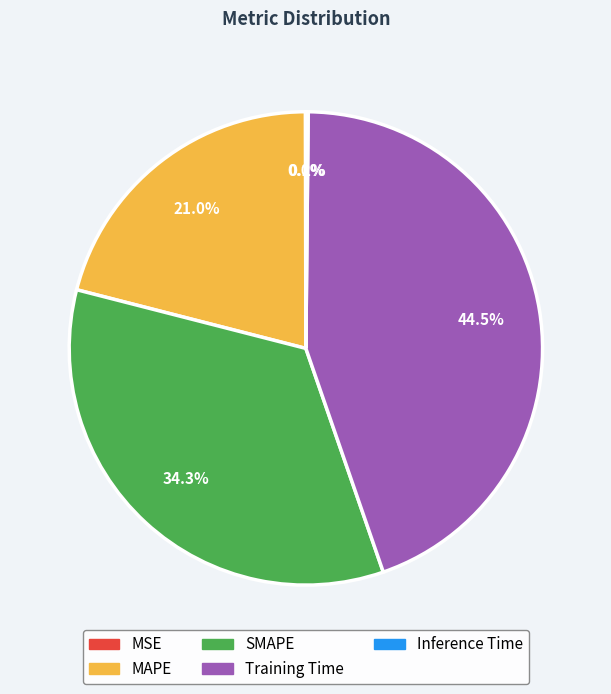

Between SMAPE and Training Time, which is larger?

Training Time